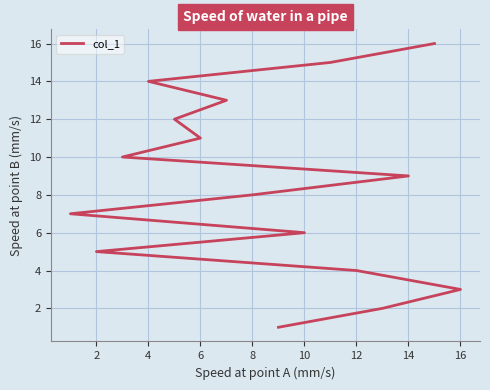

How many lines are shown in the chart?

1